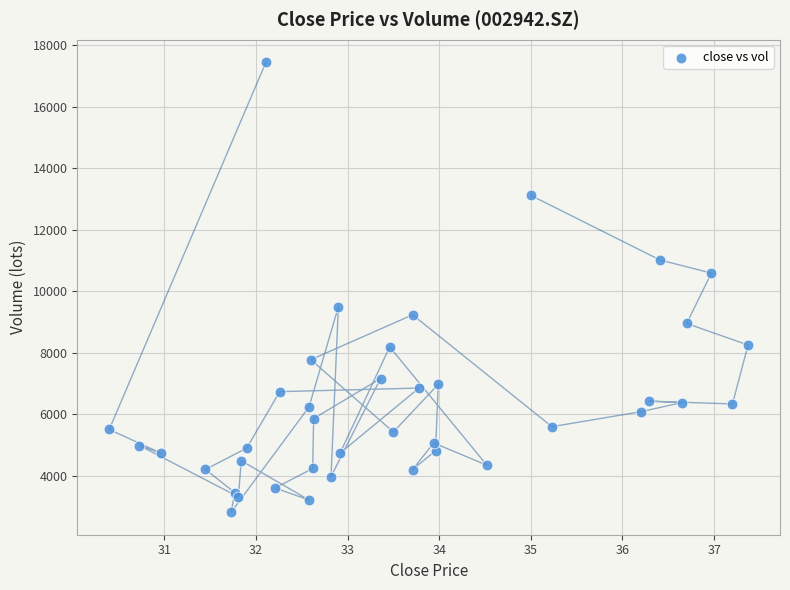

What Y value in the scatter plot is closest to 10126?

10586.0